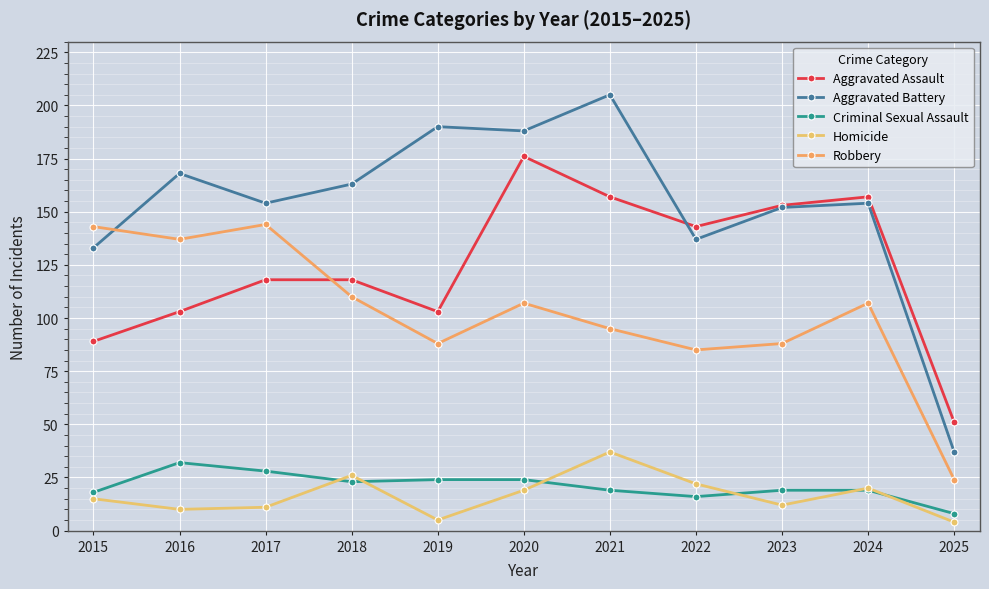

How many lines are shown in the chart?

5